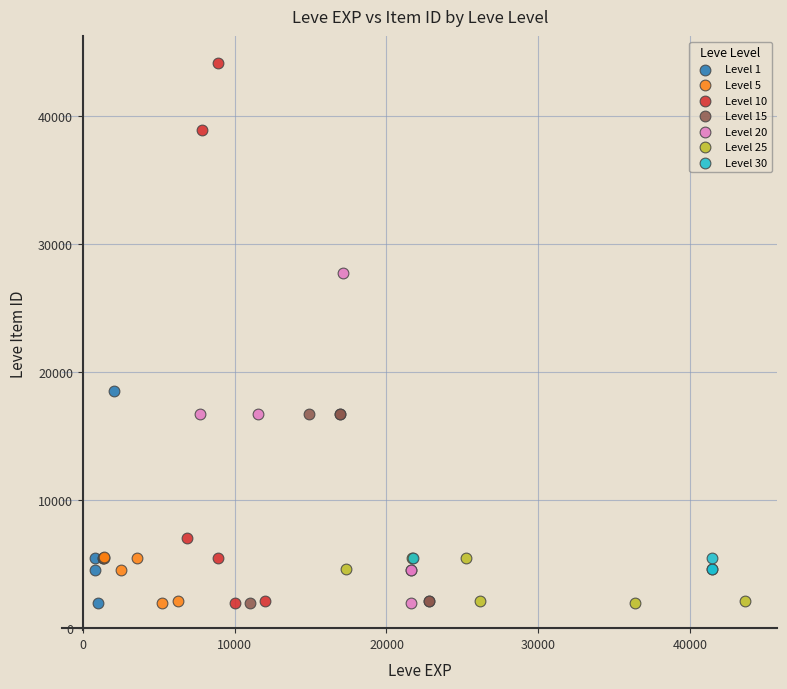

Which series contains the highest Y value?

Level 10